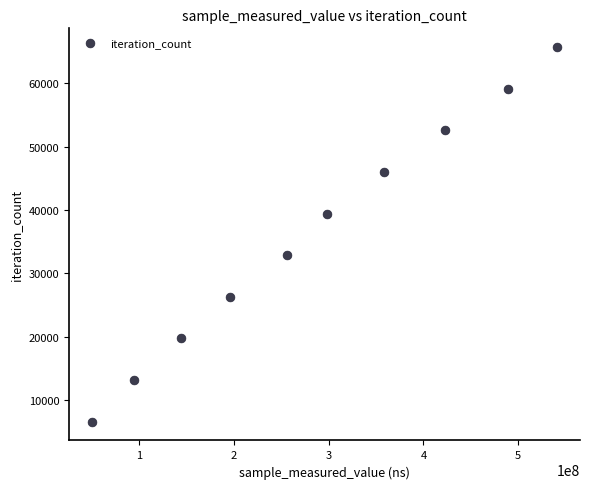

What is the range of Y values (max minus min)?

59157